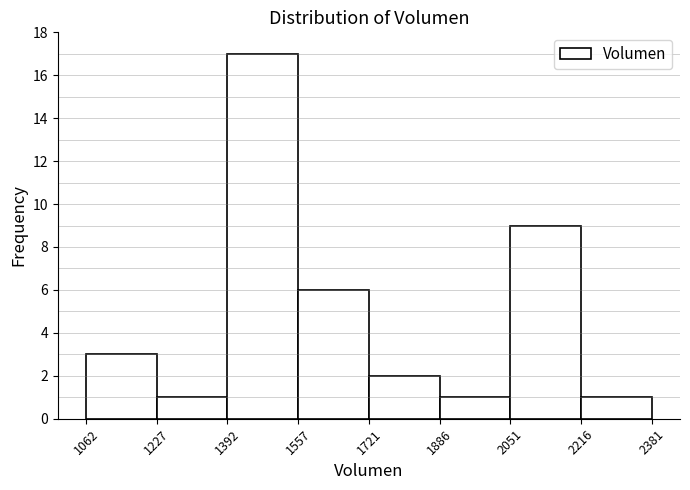

Reading left to right, list every bar in this chart as the range it spans on the x-axis followed by its height. The values are not printed on the chart, so give them approximately, as read against the axis.

1062 to 1227: 3
1227 to 1392: 1
1392 to 1557: 17
1557 to 1721: 6
1721 to 1886: 2
1886 to 2051: 1
2051 to 2216: 9
2216 to 2381: 1